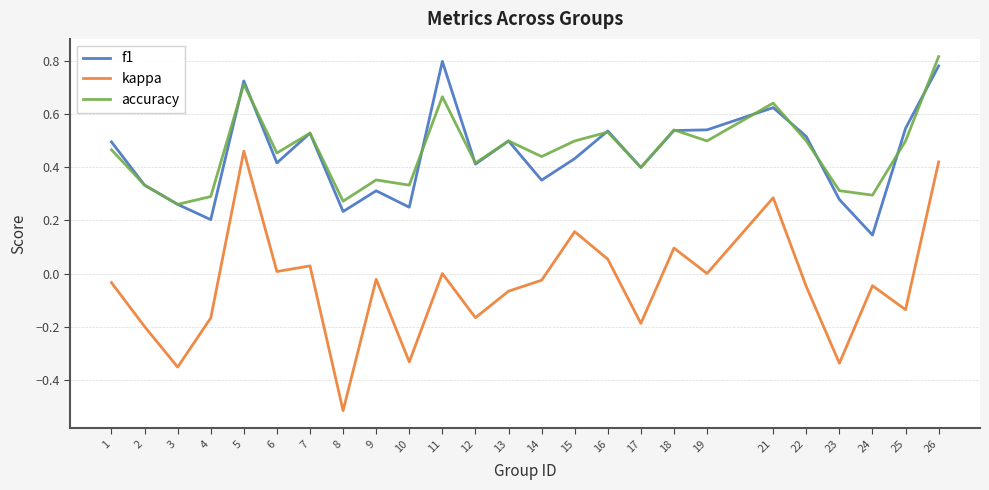

True or false: f1 and kappa intersect in this chart.

False